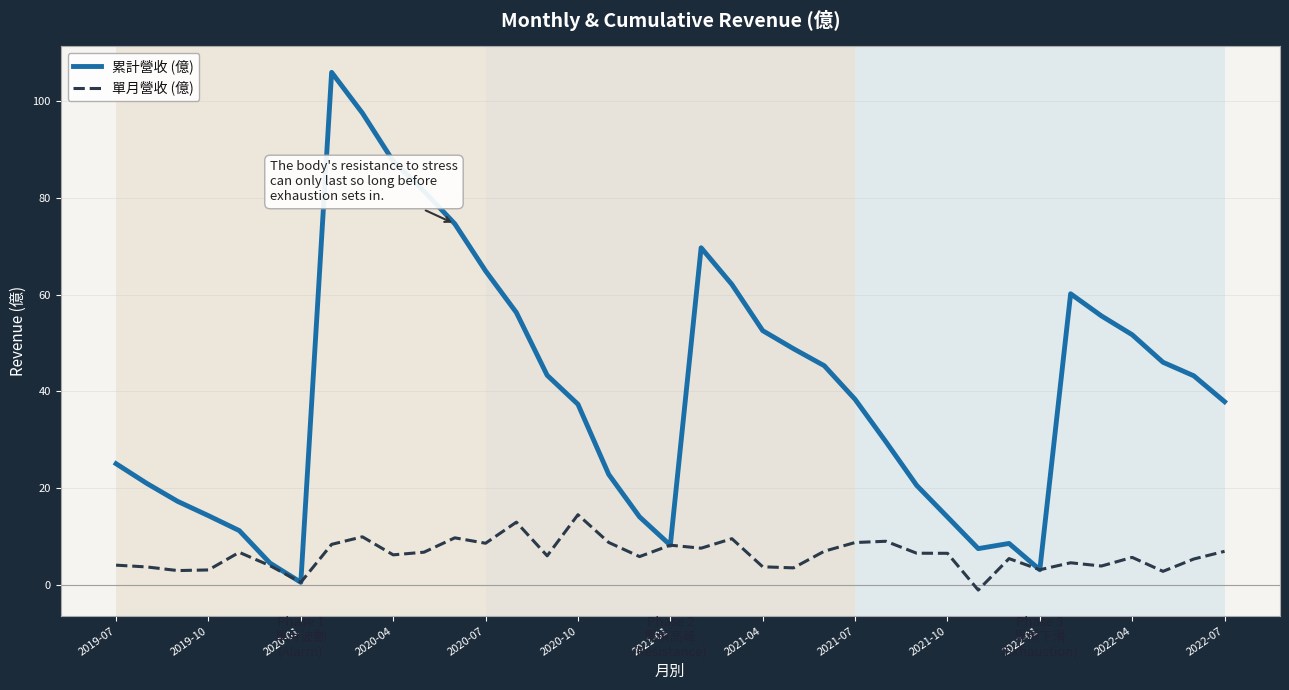

How many interior local peaks does the 累計營收 (億) series have?

4